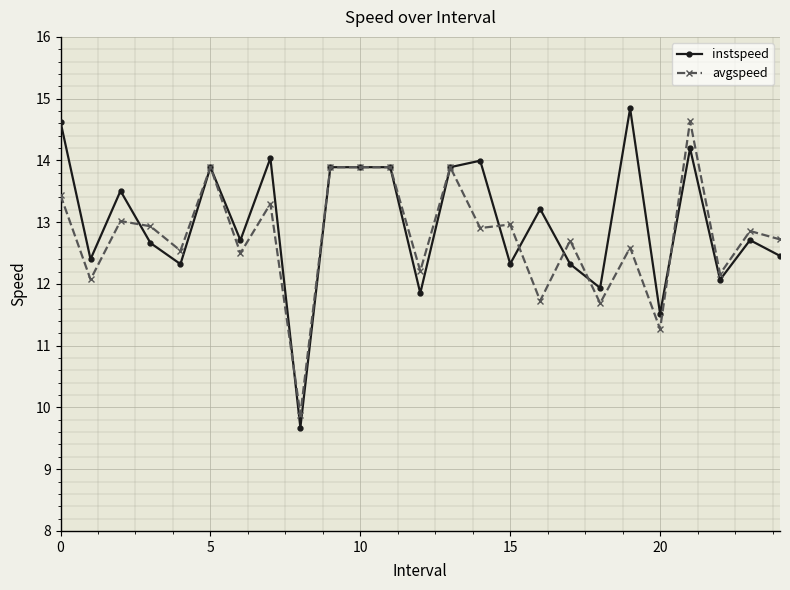

Which series has the largest total across all categories?

instspeed